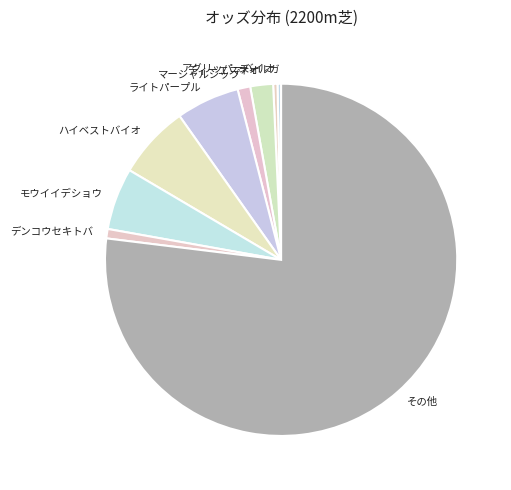

Which slice represents more than half of the pie?

その他